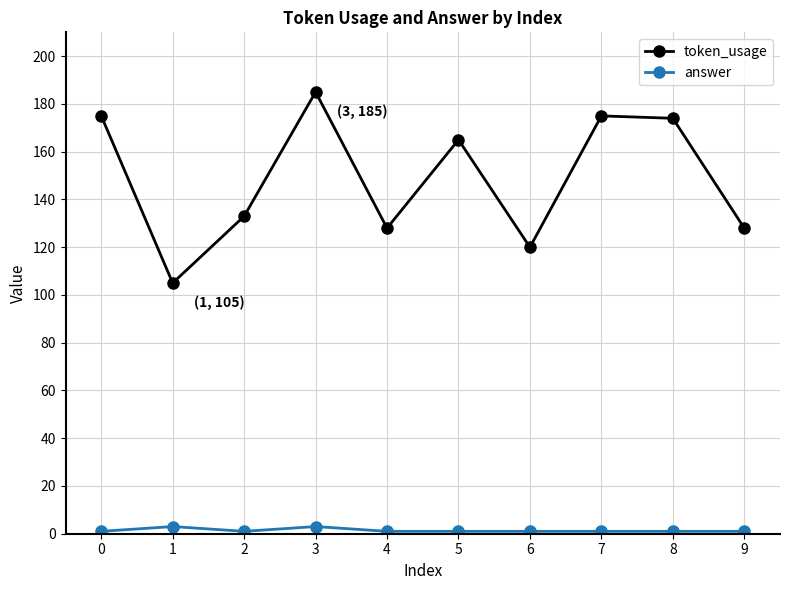

Which category has the highest value across all series?

3